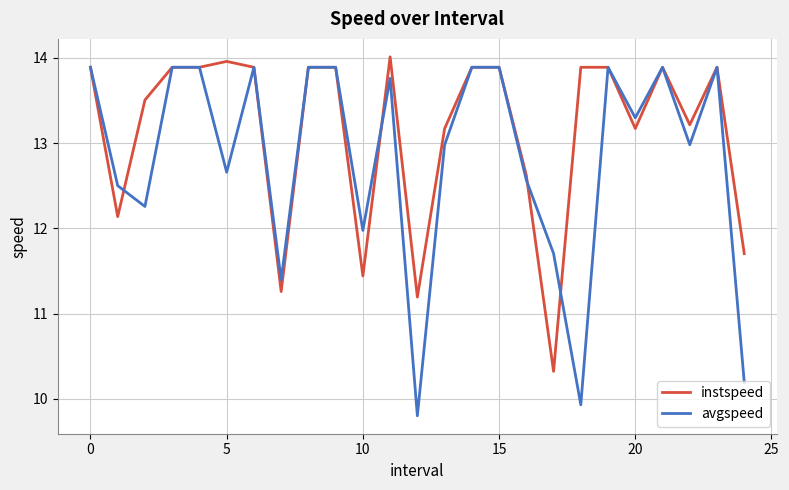

What is the difference between the maximum and minimum values in the avgspeed series?

4.1